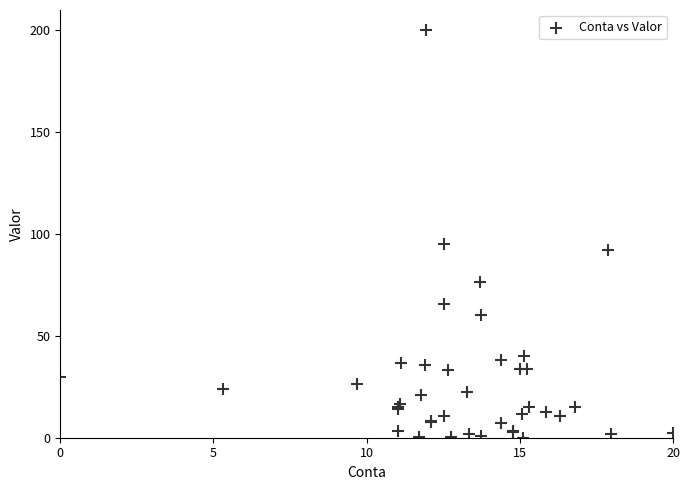

What Y value in the scatter plot is closest to 100?

94.9